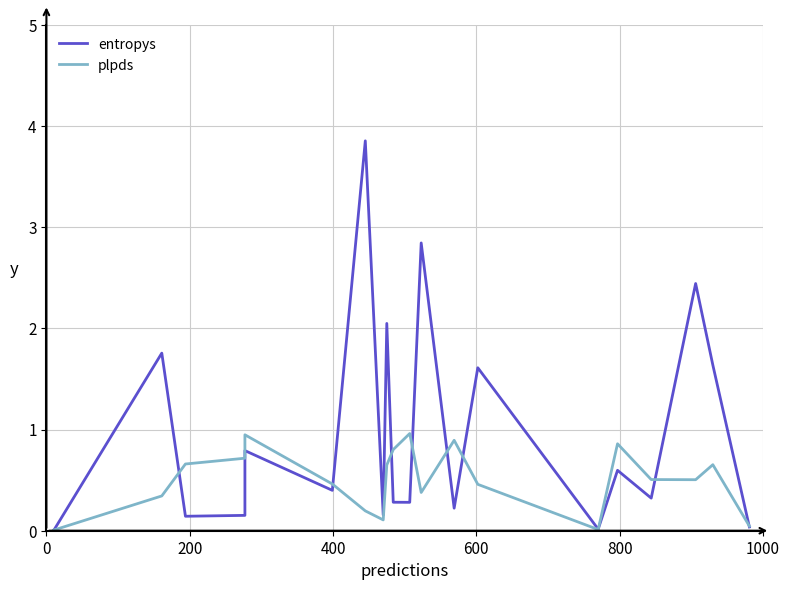

How many intersections are there between entropys and plpds?

10